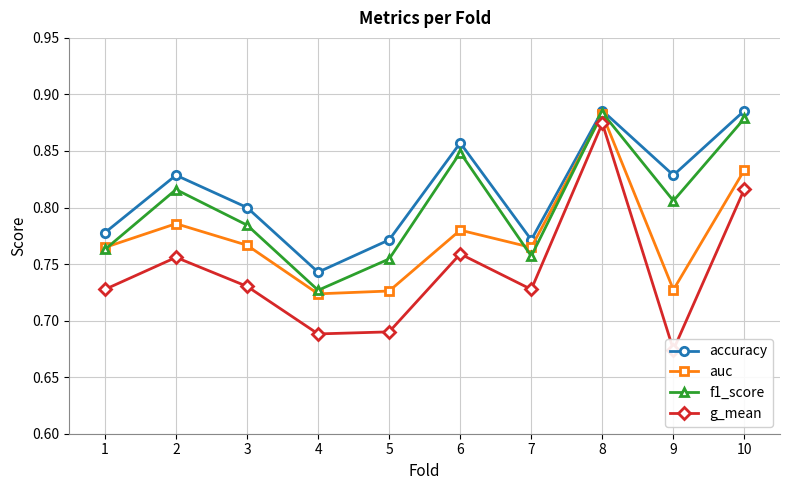

The g_mean series shows 0.9 at 5. True or false?

False